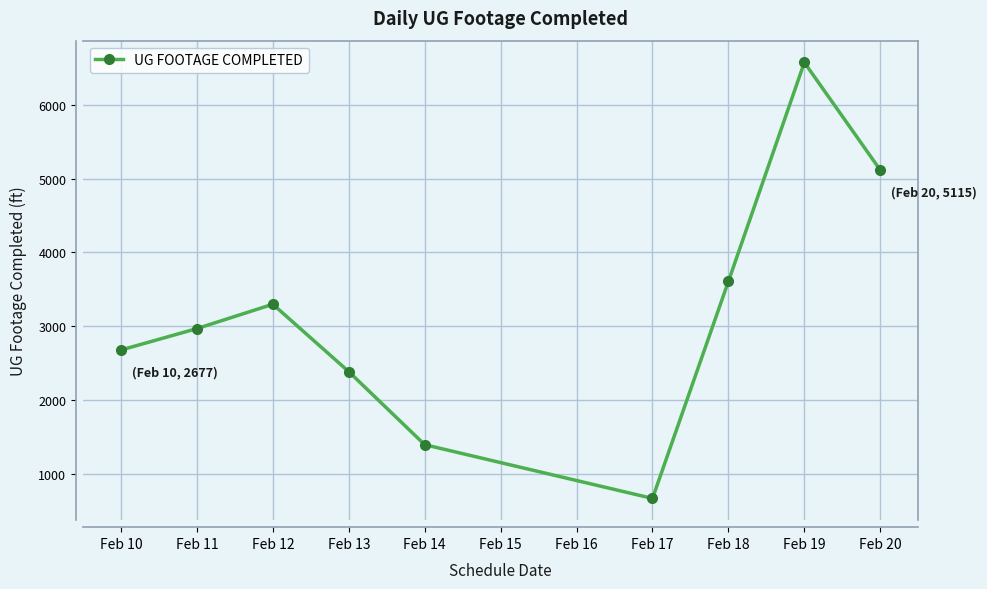

At which category does the data reach its first local peak?

Feb 12